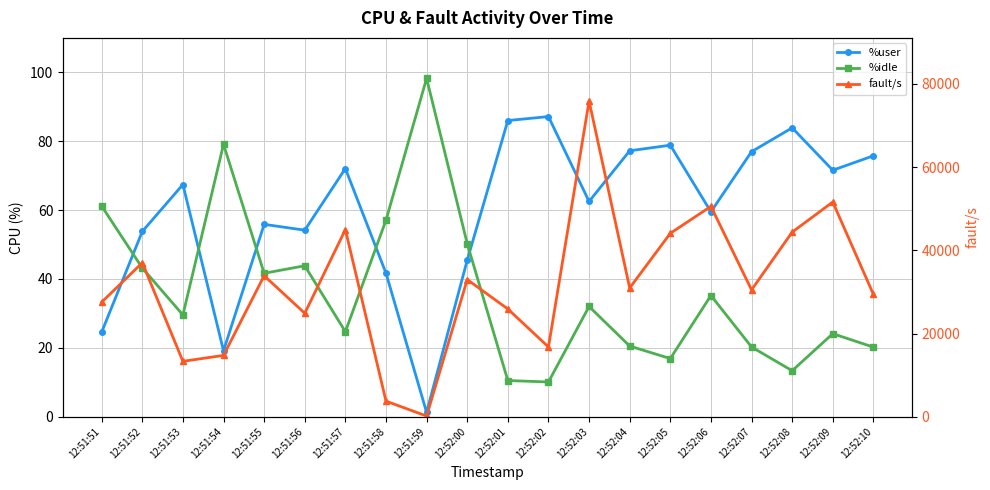

Is it true that %idle equals 43.2 at 12:51:52?

True